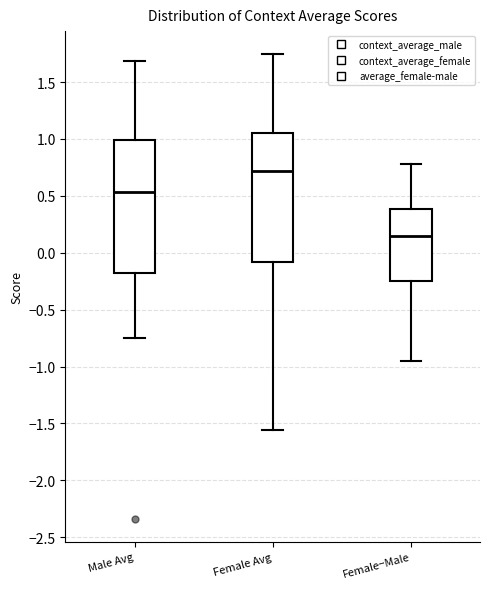

Reading left to right, read every box against the y-axis: the position of its median line, the range the box covers, and the ends of its whiskers. The values are not printed on the chart, so give them approximately, as read against the axis.

Male Avg: median 0.55, box -0.20 to 1.00, whiskers -0.75 to 1.70
Female Avg: median 0.70, box -0.10 to 1.05, whiskers -1.55 to 1.75
Female−Male: median 0.15, box -0.25 to 0.40, whiskers -0.95 to 0.80